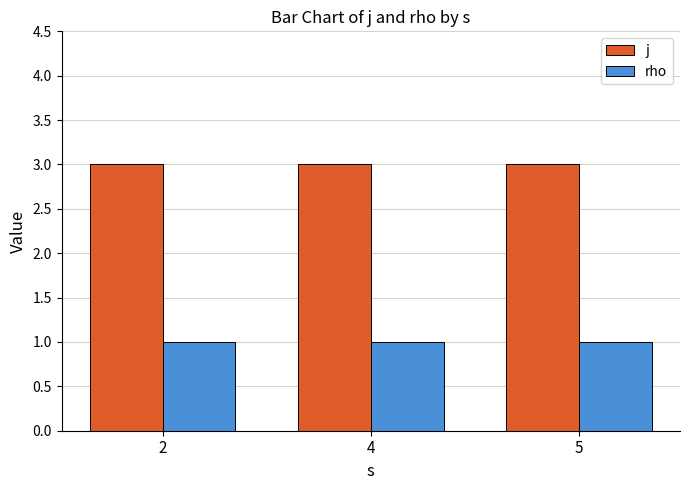

What is the smallest value displayed?

1